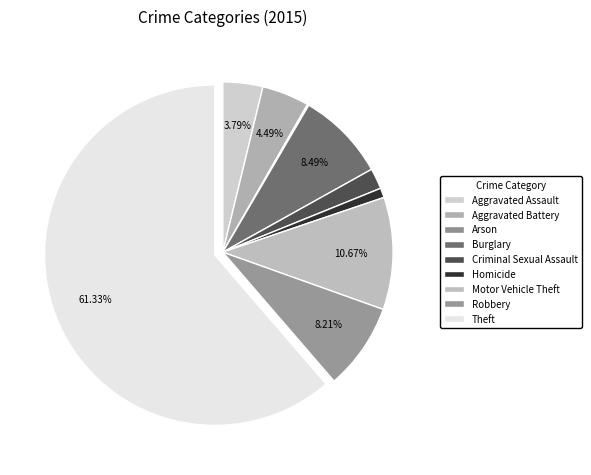

To the nearest percent, what portion does Aggravated Battery represent?

4%